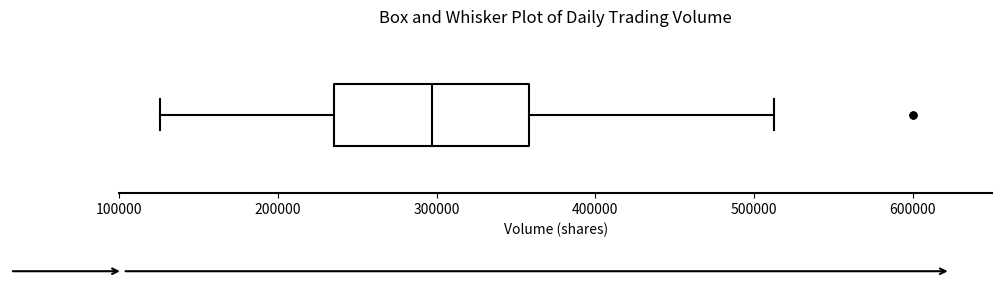

Transcribe this box plot: give where the median line is, the range the box spans, and where the two whiskers end, as read against the x-axis. The values are not printed on the chart, so give them approximately, as read against the axis.

median 300000, box 240000 to 360000, whiskers 130000 to 510000